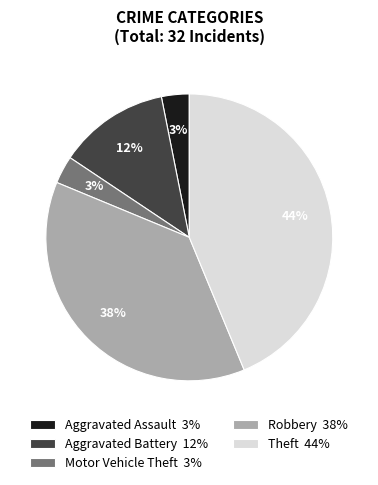

To the nearest percent, what is the difference between the Aggravated Assault and Theft slice percentages?

41%